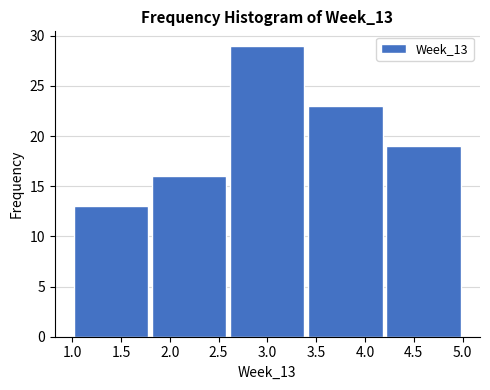

Reading left to right, list every bar in this chart as the range it spans on the x-axis followed by its height. The values are not printed on the chart, so give them approximately, as read against the axis.

1.0 to 1.8: 13
1.8 to 2.6: 16
2.6 to 3.4: 29
3.4 to 4.2: 23
4.2 to 5.0: 19